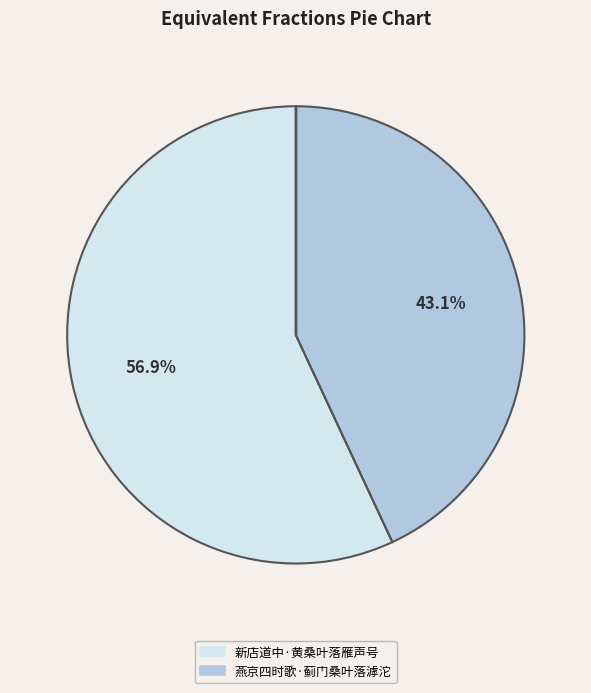

What percentage is the 新店道中·黄桑叶落雁声号 slice, to the nearest percent?

57%